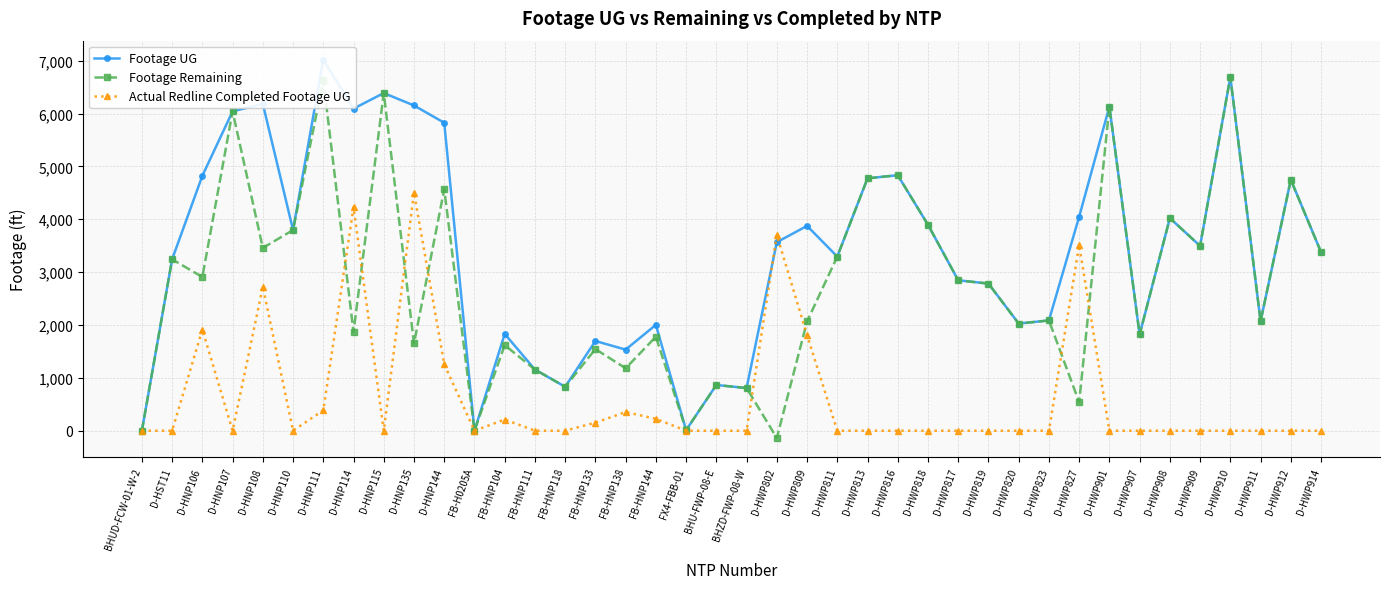

The value of Footage Remaining at D-HWP802 is -65. True or false?

False